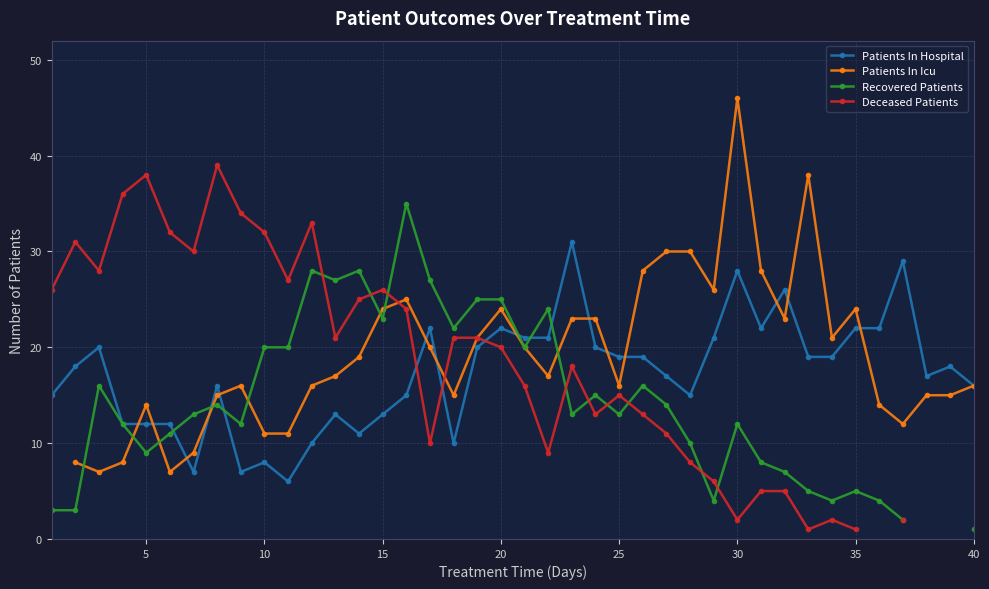

What is the maximum value for Patients In Hospital?

31